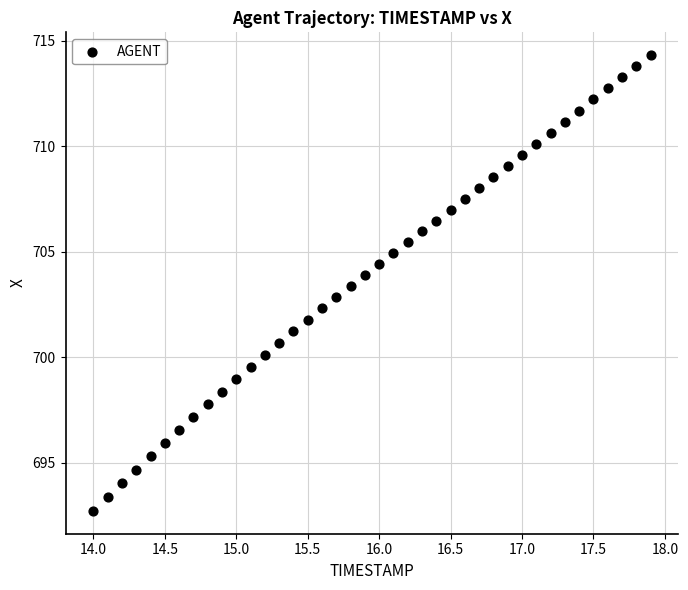

What is the range of Y values (max minus min)?

21.6